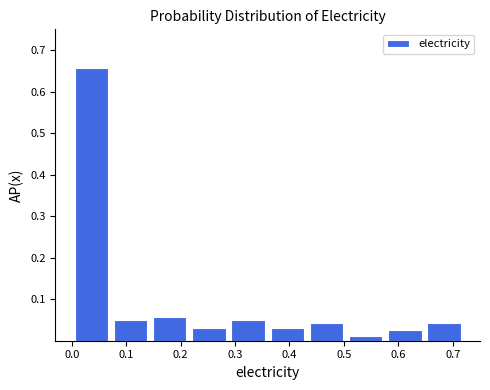

Over which range of the x-axis is the bar tallest?

0.000 to 0.072